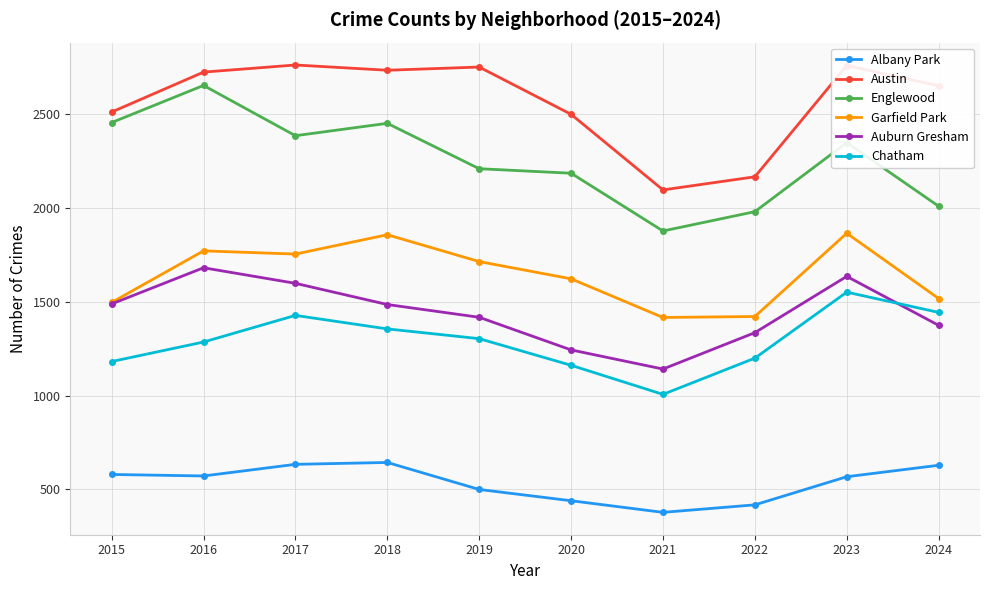

Where is the first local maximum for Auburn Gresham?

2016